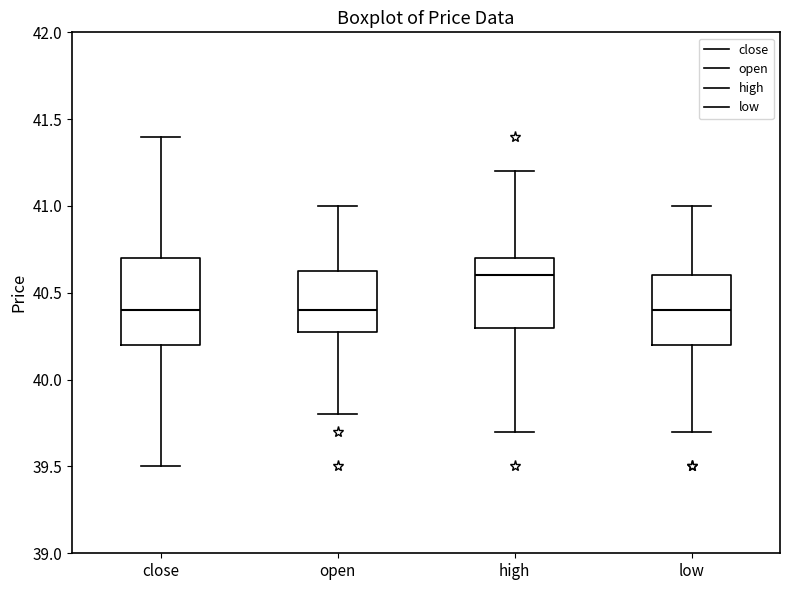

Which box is the tallest, from its lower edge to its upper edge?

close